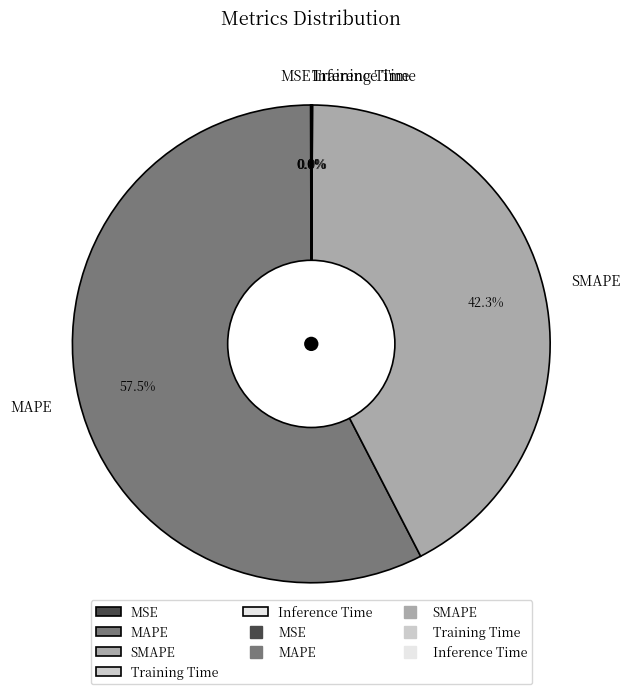

Which category has the biggest portion of the pie?

MAPE